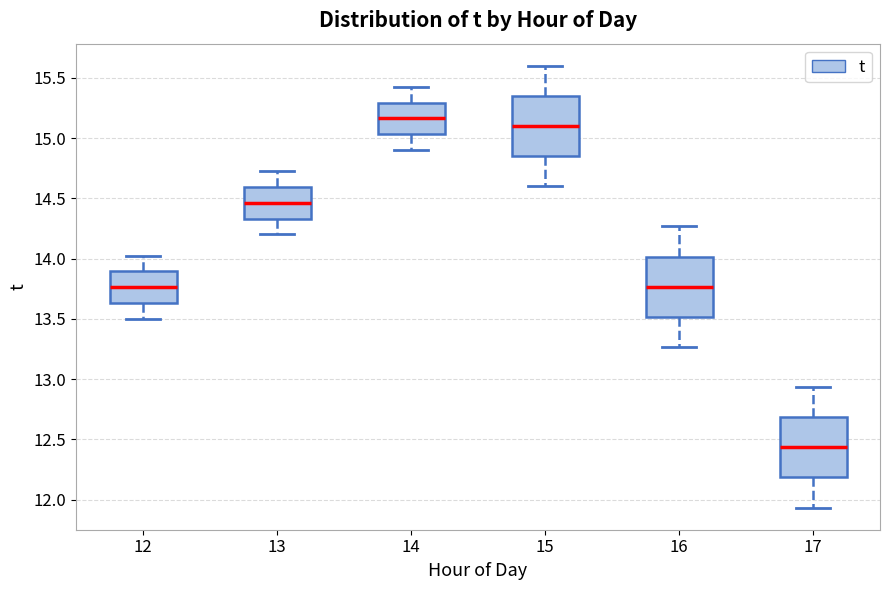

Which box's median line is the lowest?

17